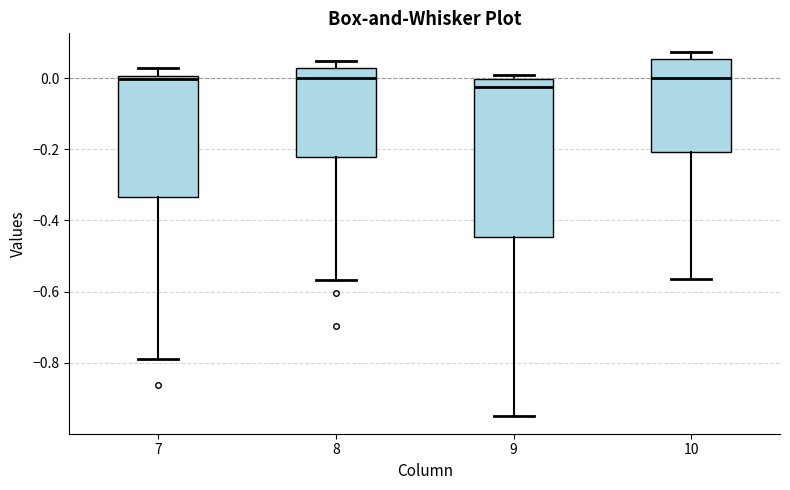

Where does the lower whisker of the box at x = 8 end on the y-axis? The values are not printed on the chart, so give them approximately, as read against the axis.

-0.56